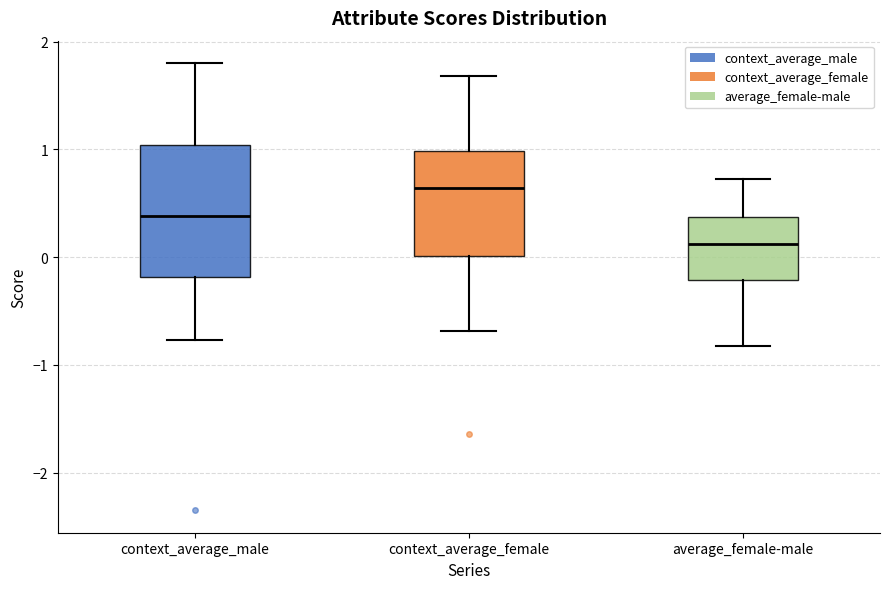

Comparing the boxes themselves (not the whiskers), which one is the tallest?

context_average_male